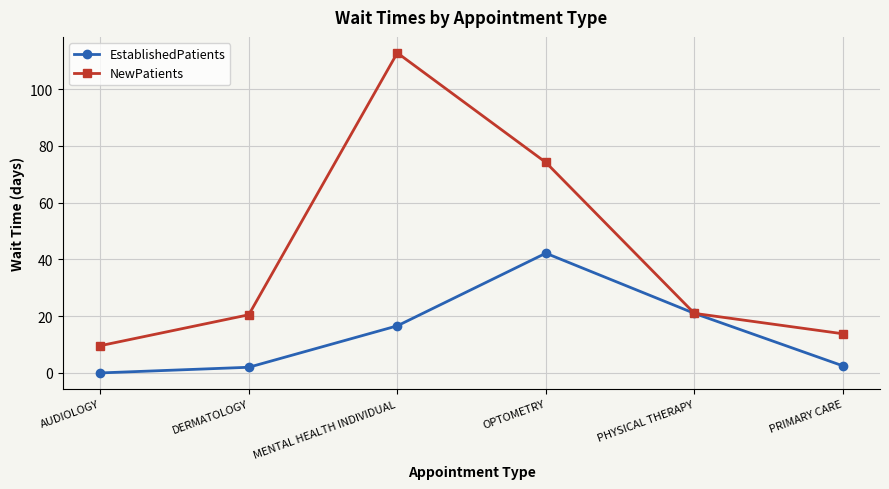

Which series has the widest spread of values?

NewPatients